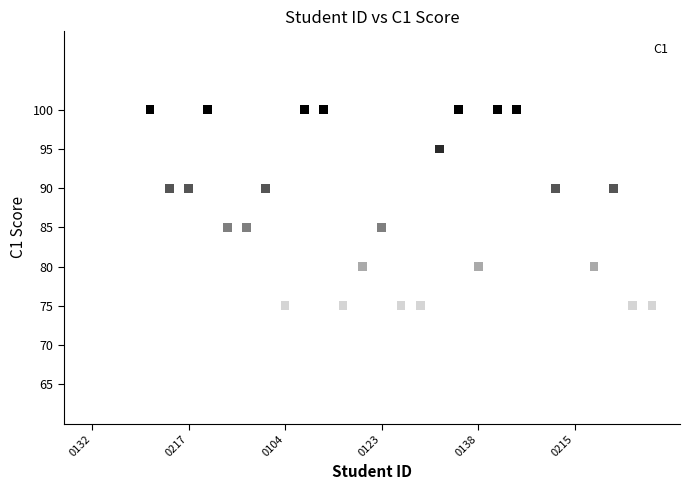

What is the range of Y values (max minus min)?

30